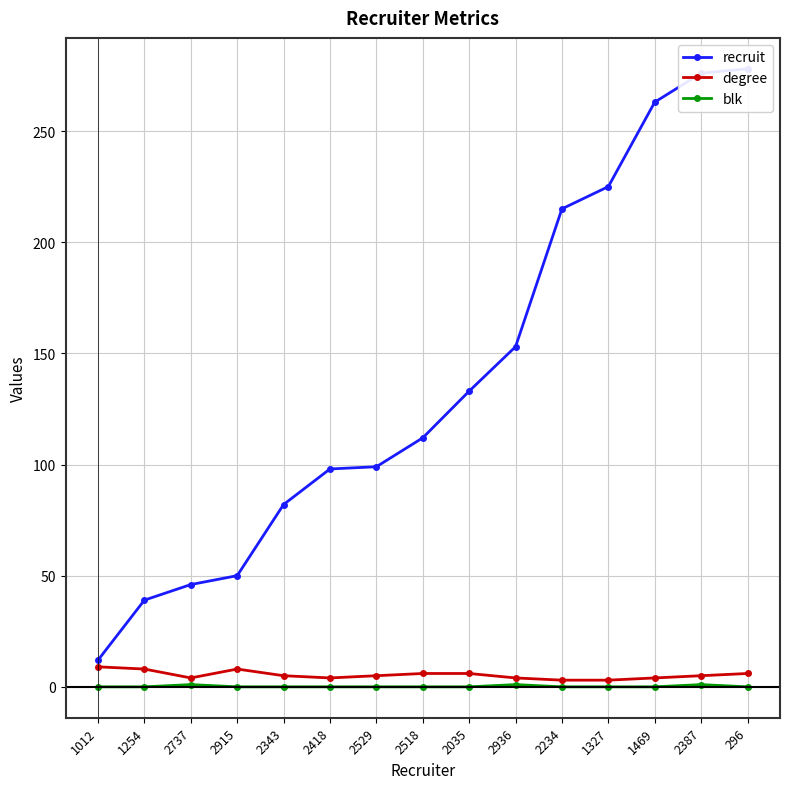

How many values in the recruit series are below 112?

7